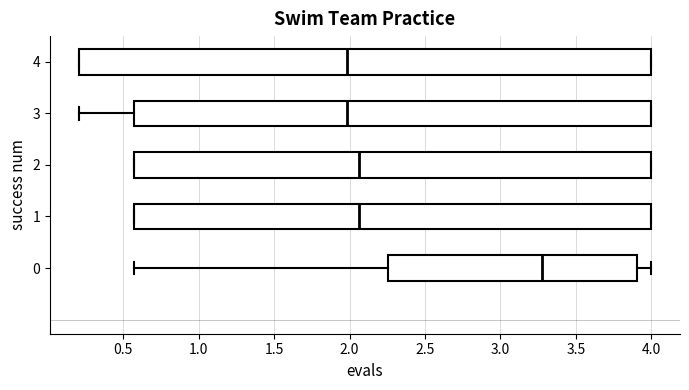

Which box is the widest, from its left edge to its right edge?

4